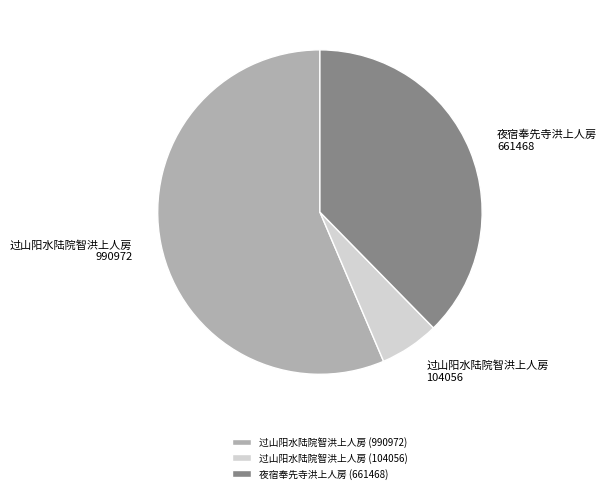

Rank the categories by value from lowest to highest.

过山阳水陆院智洪上人房 (104056), 夜宿奉先寺洪上人房, 过山阳水陆院智洪上人房 (990972)